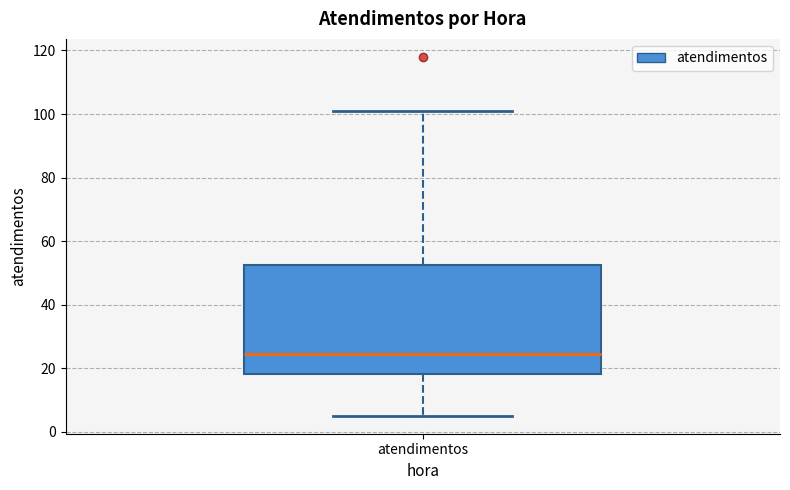

Read this box plot against the y-axis: the position of the median line, the range covered by the box, and the ends of both whiskers. The values are not printed on the chart, so give them approximately, as read against the axis.

median 24, box 18 to 52, whiskers 6 to 102